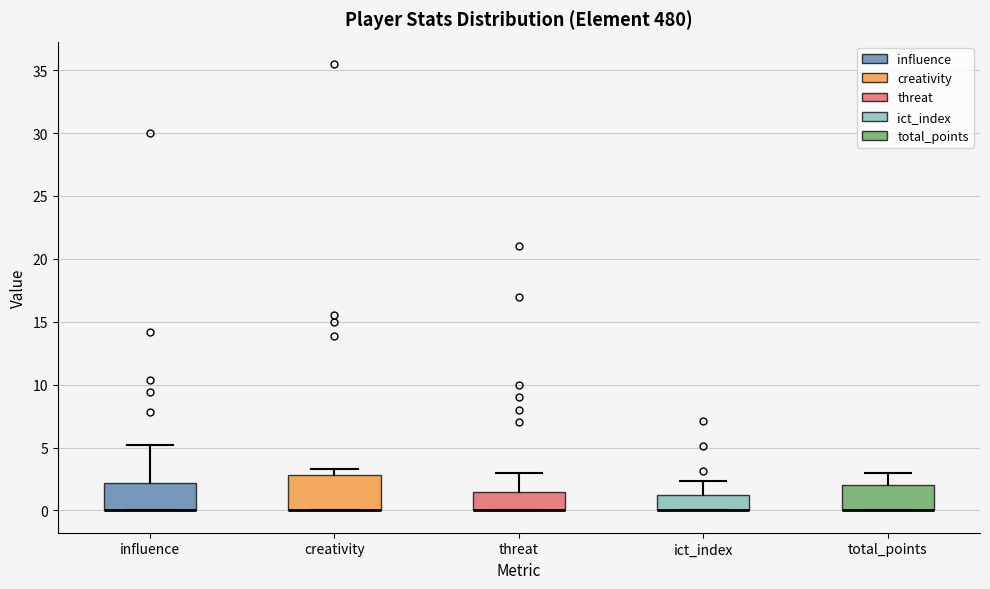

Which box is the tallest, from its lower edge to its upper edge?

creativity